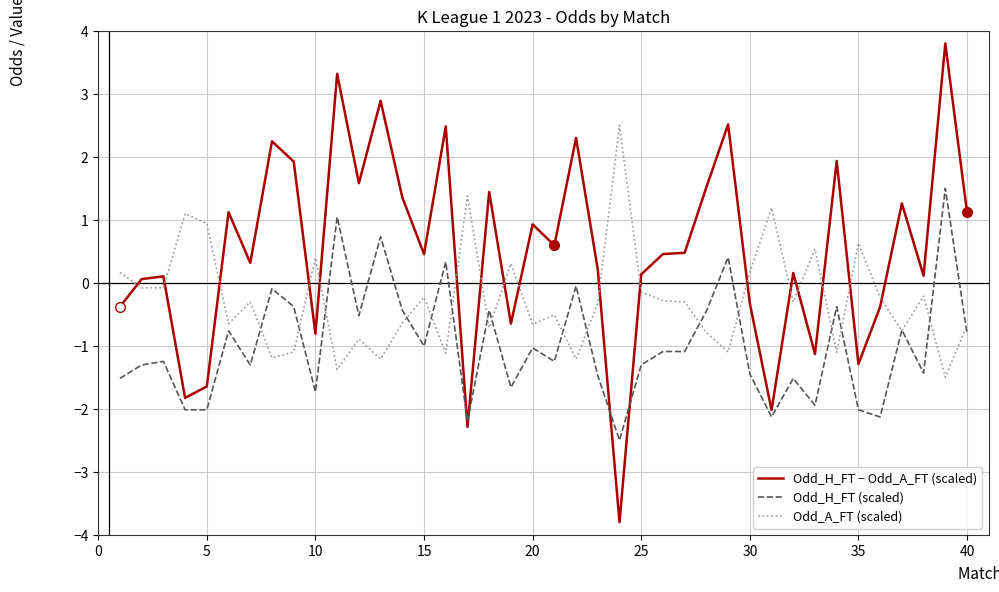

Which series has the largest total across all categories?

Odd_H_FT − Odd_A_FT (scaled)